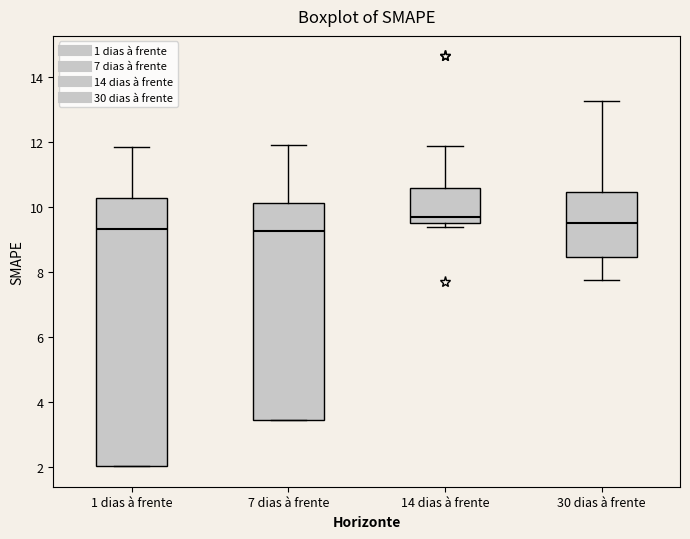

Reading left to right, read every box against the y-axis: the position of its median line, the range the box covers, and the ends of its whiskers. The values are not printed on the chart, so give them approximately, as read against the axis.

1 dias à frente: median 9.4, box 2.0 to 10.2, whiskers 2.0 to 11.8
7 dias à frente: median 9.2, box 3.4 to 10.2, whiskers 3.4 to 11.8
14 dias à frente: median 9.6, box 9.4 to 10.6, whiskers 9.4 (just below the box's lower edge) to 11.8
30 dias à frente: median 9.6, box 8.4 to 10.4, whiskers 7.8 to 13.2